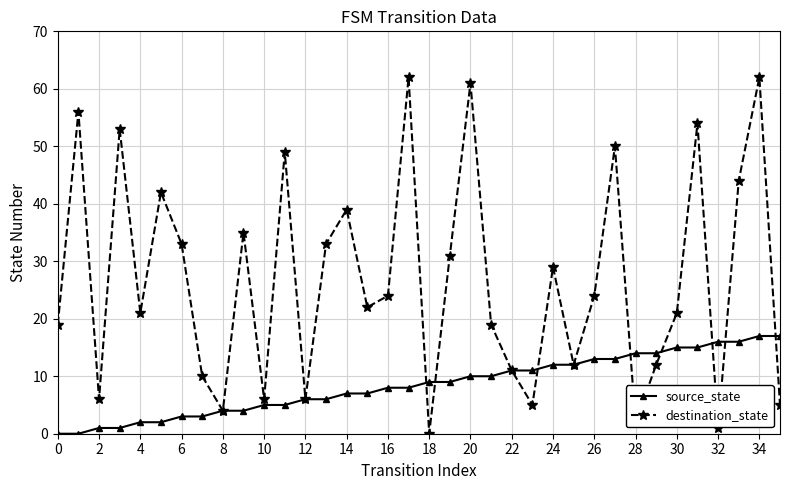

Is this an area chart (filled region under the line)?

No